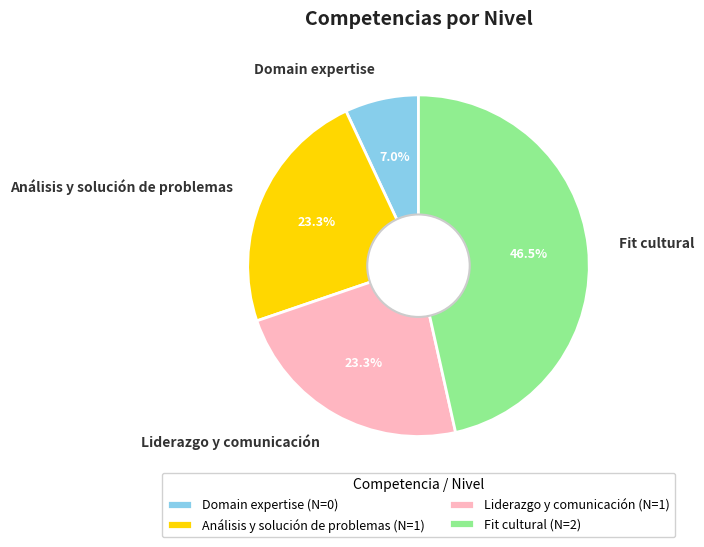

Is Análisis y solución de problemas the majority of the pie?

No